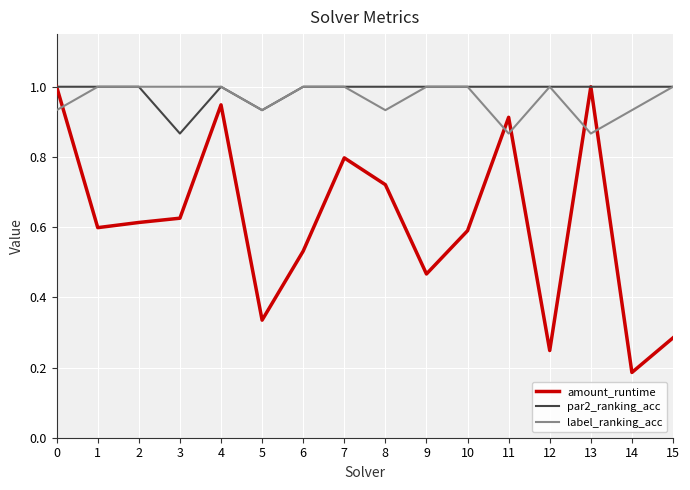

True or false: amount_runtime and label_ranking_acc cross at least once.

True